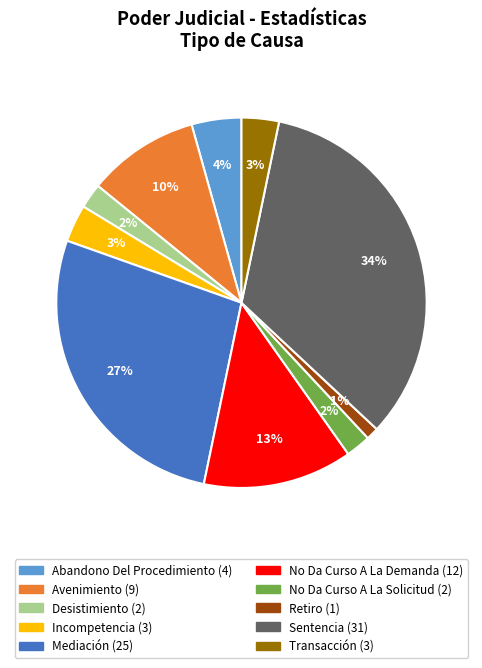

Is Transacción the majority of the pie?

No